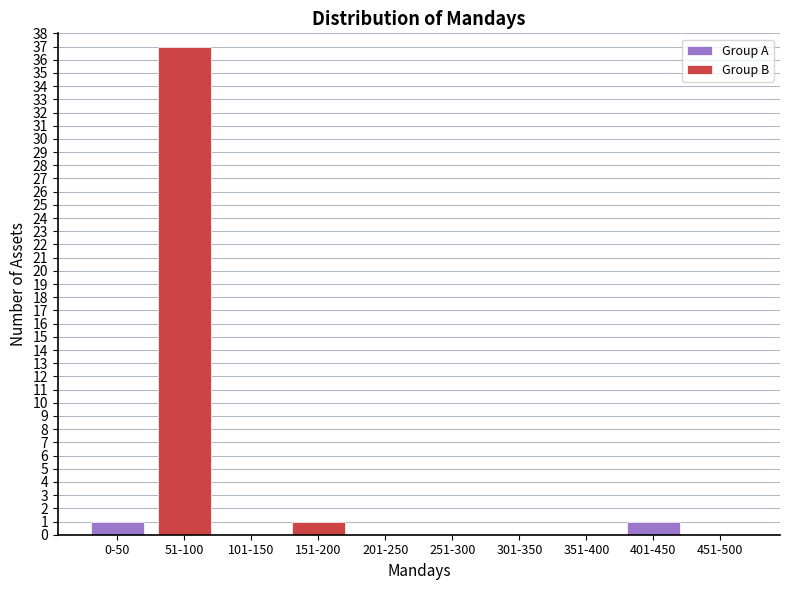

Is the value of Group B at 201-250 greater than the value of Group A at 0-50?

No